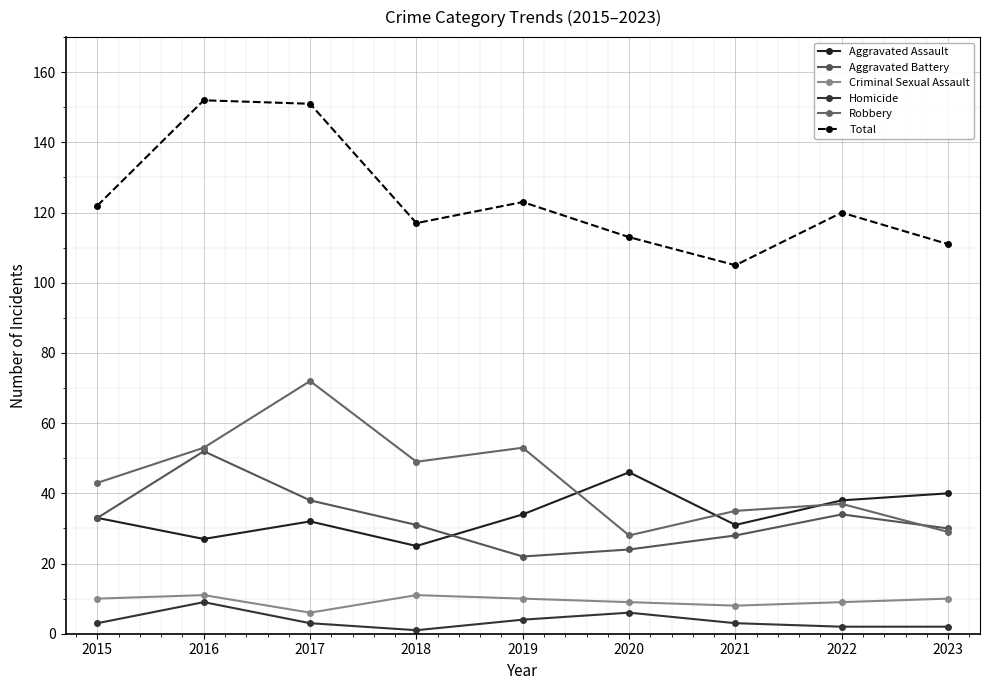

What is the value of the Total point at the 3rd from the left?

151